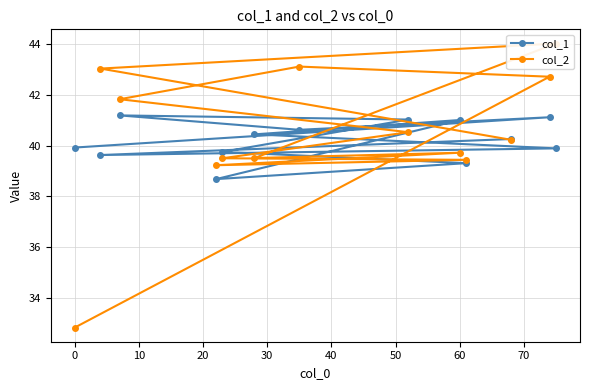

Is it true that col_1 equals 70.8 at 10?

False